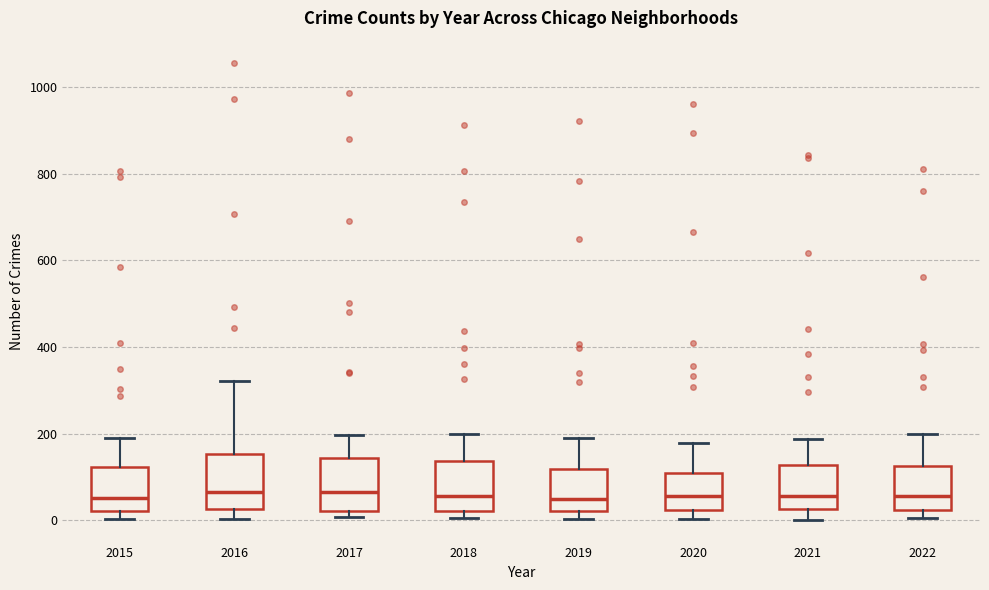

Reading left to right, read every box against the y-axis: the position of its median line, the range the box covers, and the ends of its whiskers. The values are not printed on the chart, so give them approximately, as read against the axis.

2015: median 60, box 20 to 120, whiskers 0 to 200
2016: median 60, box 20 to 160, whiskers 0 to 320
2017: median 60, box 20 to 140, whiskers 0 to 200
2018: median 60, box 20 to 140, whiskers 0 to 200
2019: median 40, box 20 to 120, whiskers 0 to 200
2020: median 60, box 20 to 100, whiskers 0 to 180
2021: median 60, box 20 to 120, whiskers 0 to 180
2022: median 60, box 20 to 120, whiskers 0 to 200